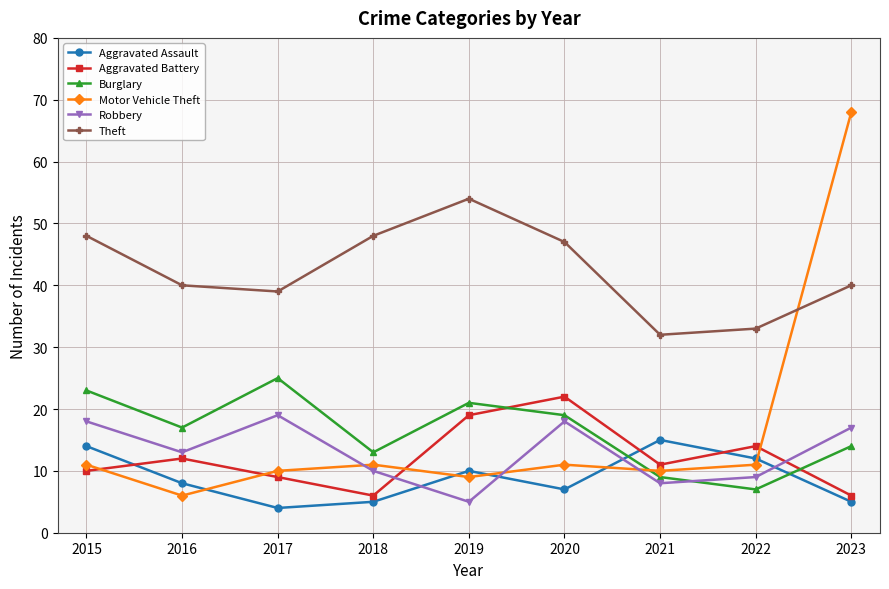

Between which two adjacent categories do Motor Vehicle Theft and Robbery first intersect?

2017 and 2018